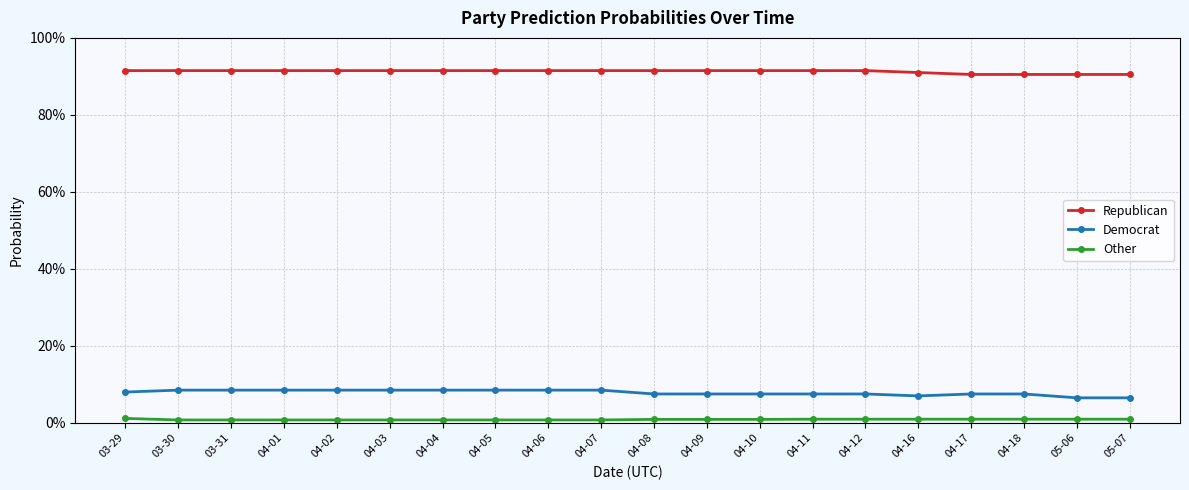

What value does the Democrat series have at 04-11?

0.1